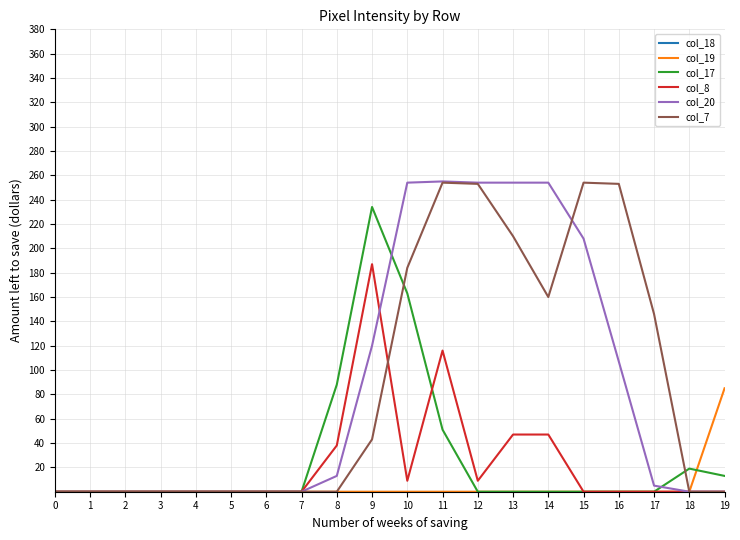

Is it true that col_20 equals 441 at 12?

False